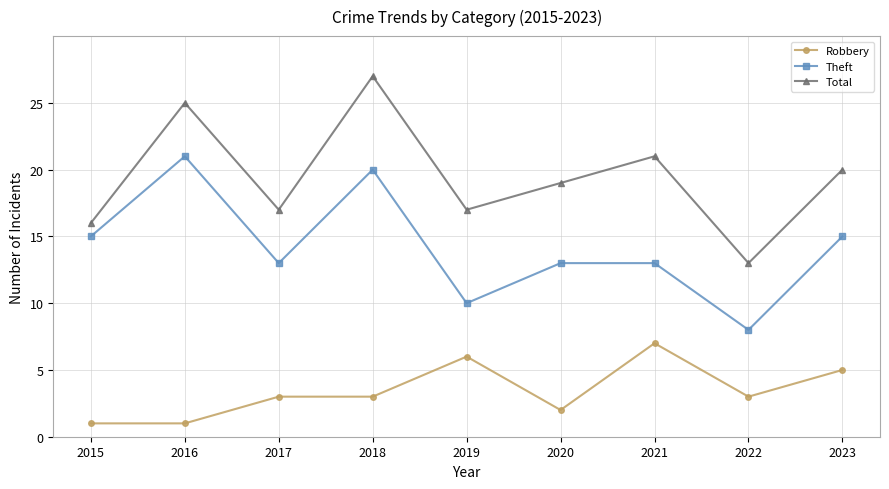

How many Theft values are between 13 and 15?

5